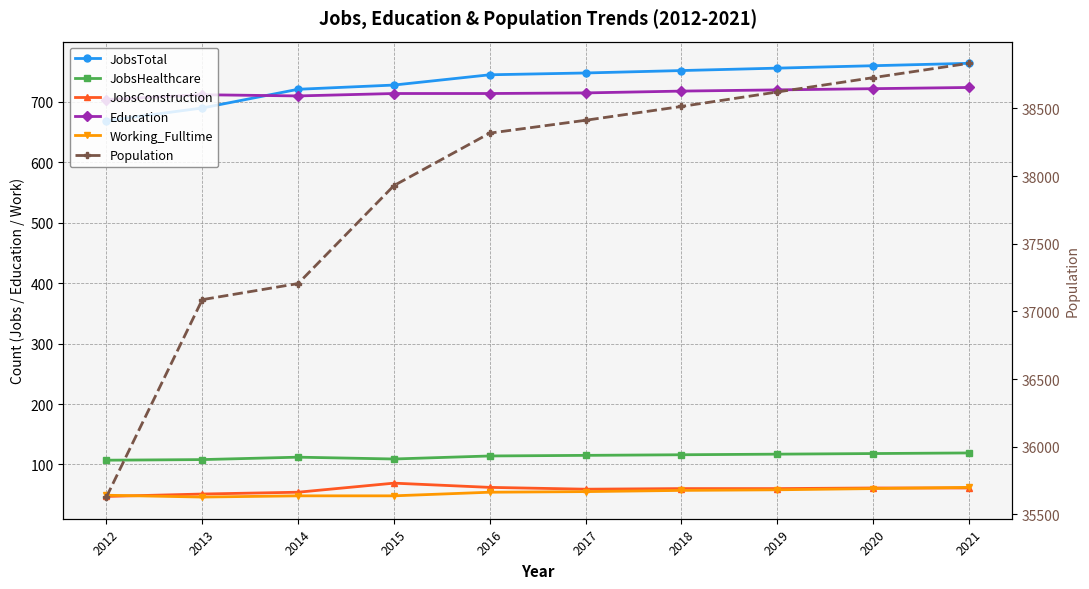

True or false: Working_Fulltime and JobsHealthcare intersect in this chart.

False